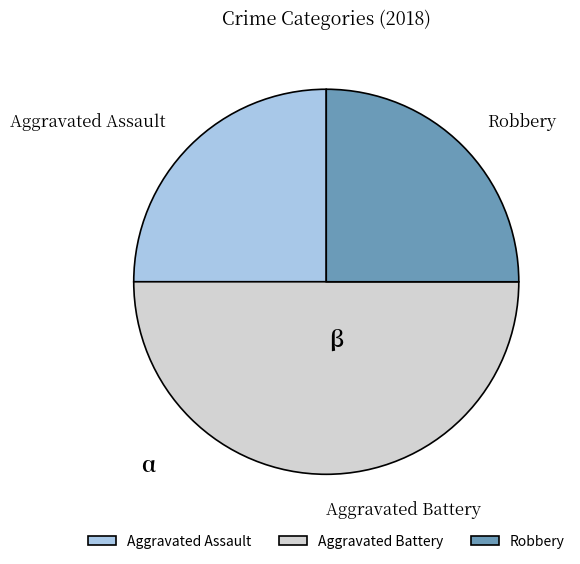

Is Aggravated Assault the majority of the pie?

No